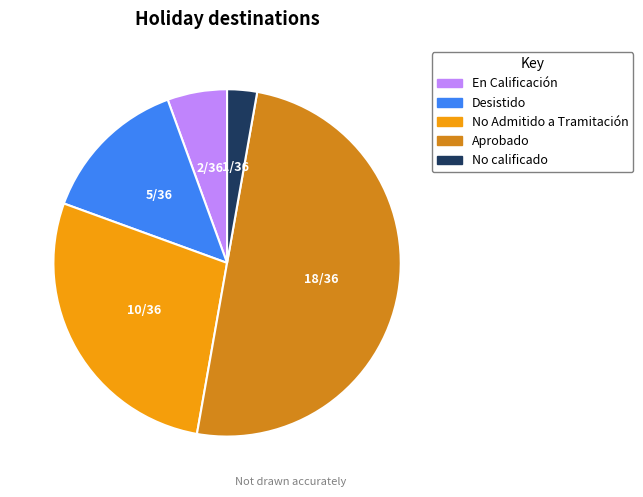

How many segments does this pie chart have?

5